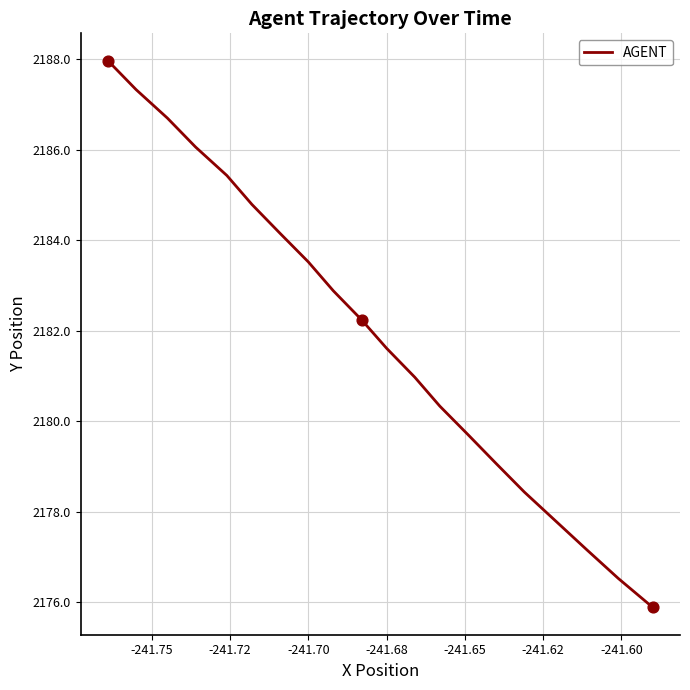

What is the difference between the maximum and minimum values?

12.1